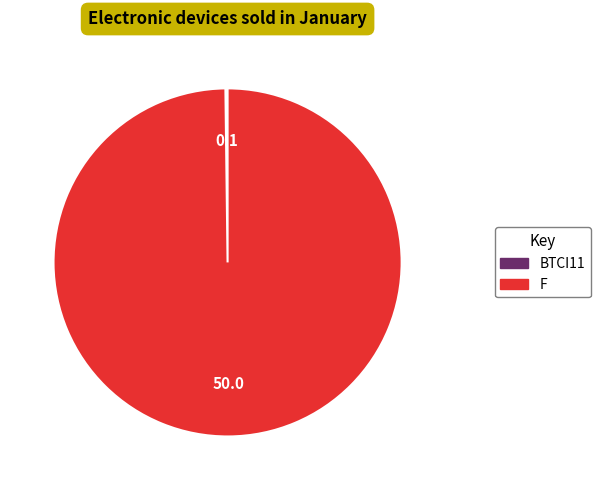

Is it true that F is 100% of the pie?

True